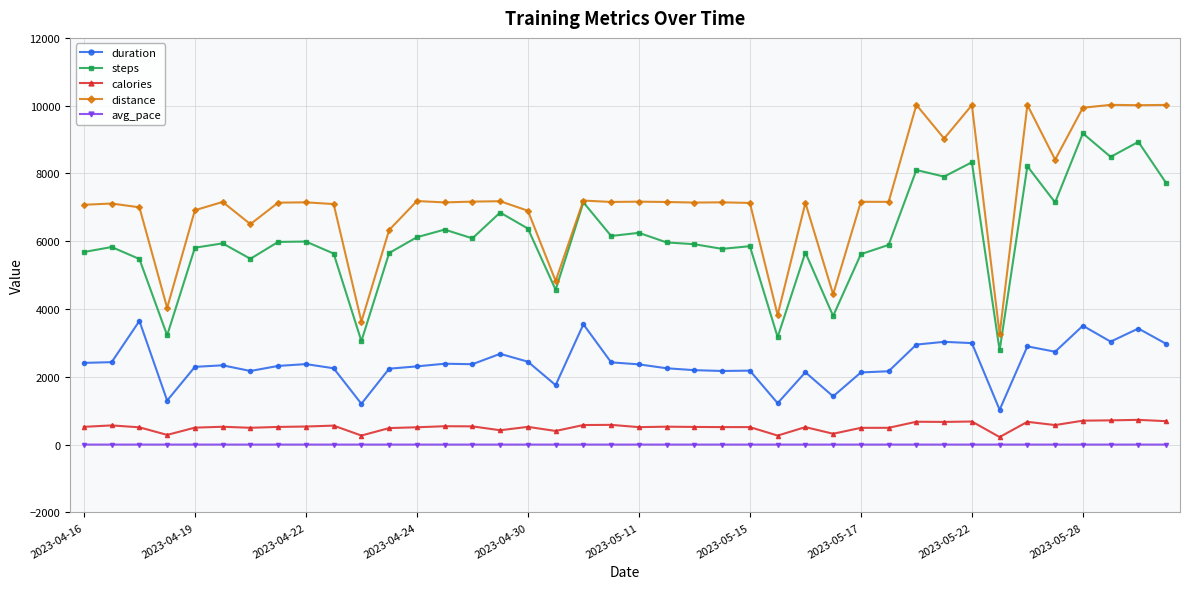

True or false: calories and distance intersect in this chart.

False